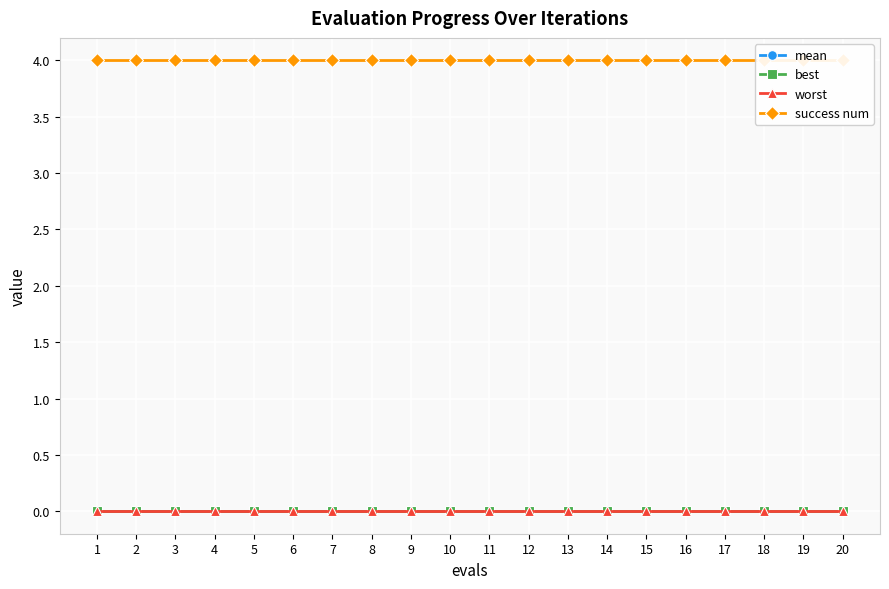

Reading left to right, list all the values displayed in this chart.

mean: 0.0	0.0	0.0	0.0	0.0	0.0	0.0	0.0	0.0	0.0	0.0	0.0	0.0	0.0	0.0	0.0	0.0	0.0	0.0	0.0
best: 0.0	0.0	0.0	0.0	0.0	0.0	0.0	0.0	0.0	0.0	0.0	0.0	0.0	0.0	0.0	0.0	0.0	0.0	0.0	0.0
worst: 0.0	0.0	0.0	0.0	0.0	0.0	0.0	0.0	0.0	0.0	0.0	0.0	0.0	0.0	0.0	0.0	0.0	0.0	0.0	0.0
success num: 4.0	4.0	4.0	4.0	4.0	4.0	4.0	4.0	4.0	4.0	4.0	4.0	4.0	4.0	4.0	4.0	4.0	4.0	4.0	4.0